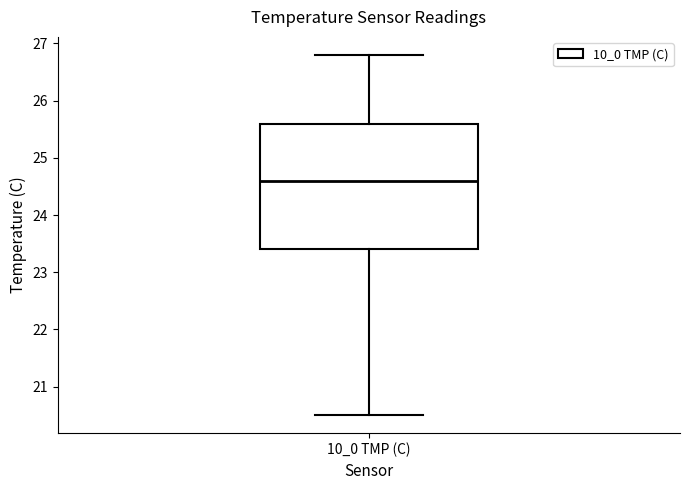

Transcribe this box plot: give where the median line is, the range the box spans, and where the two whiskers end, as read against the y-axis. The values are not printed on the chart, so give them approximately, as read against the axis.

median 24.6, box 23.4 to 25.6, whiskers 20.5 to 26.8